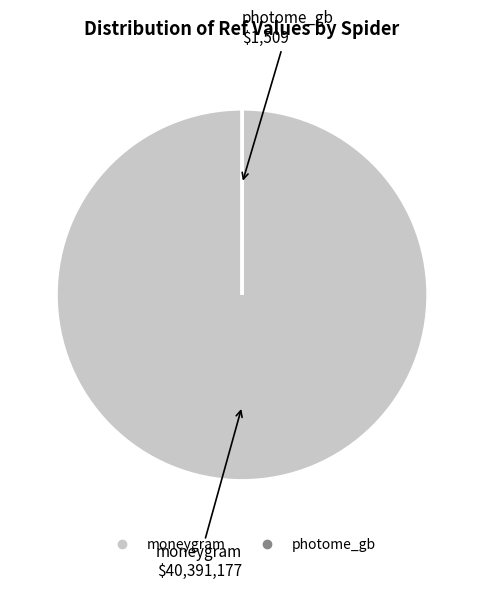

Is there any slice that represents more than half of the pie?

Yes